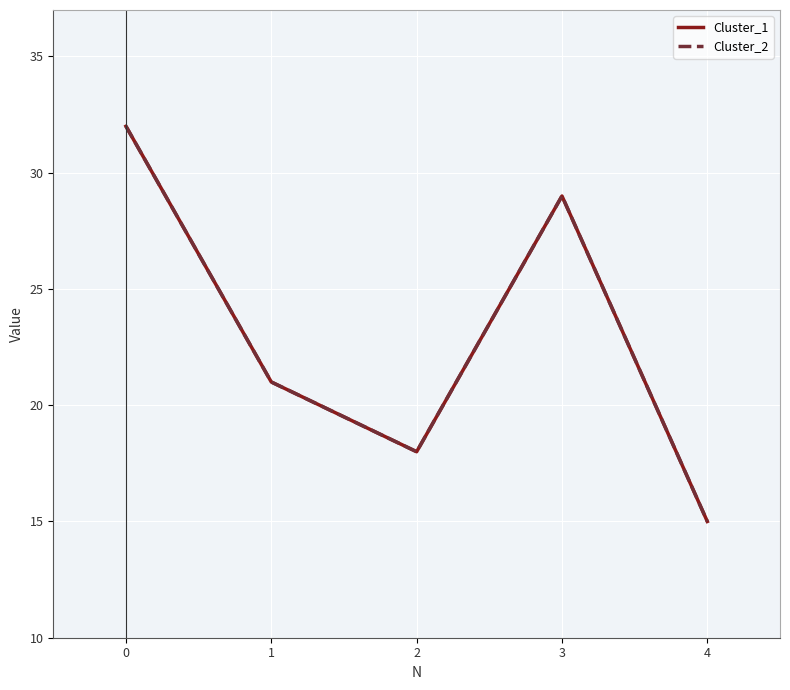

Does the chart have visible grid lines?

Yes